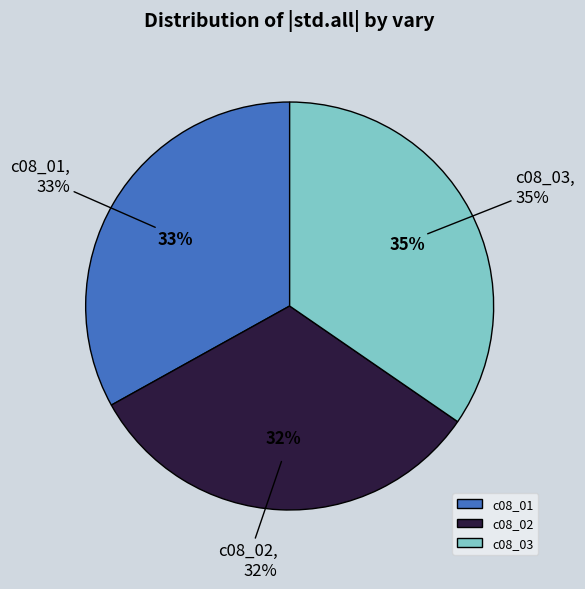

Between c08_01 and c08_03, which is larger?

c08_03